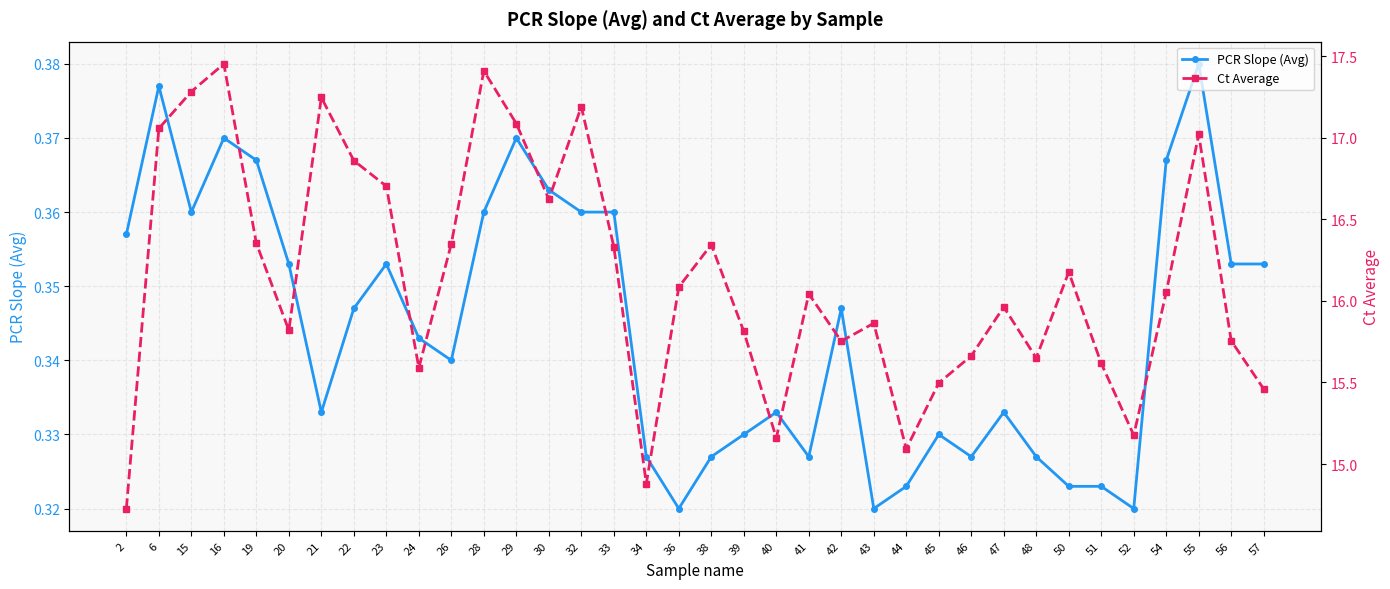

What is the spread (max minus min) of values at 30?

16.3